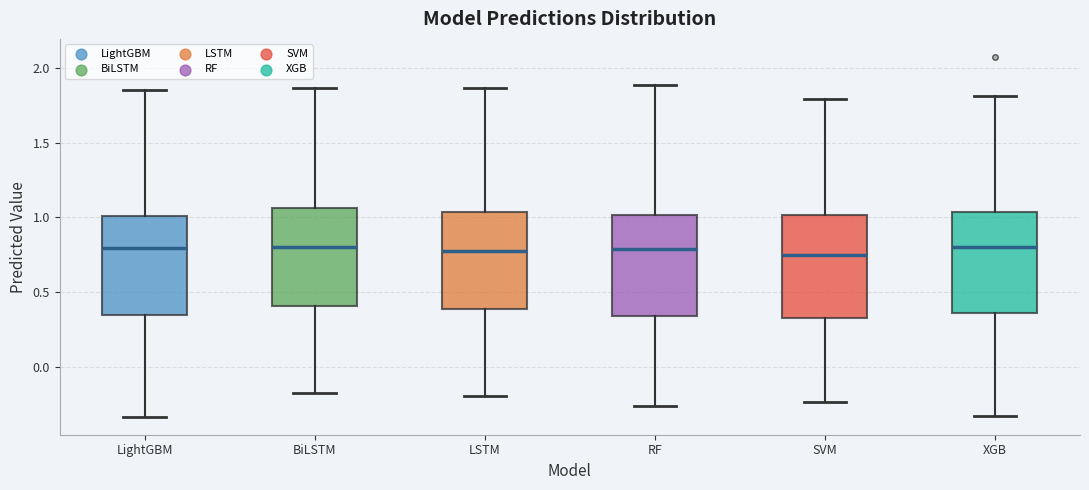

Reading left to right, read every box against the y-axis: the position of its median line, the range the box covers, and the ends of its whiskers. The values are not printed on the chart, so give them approximately, as read against the axis.

LightGBM: median 0.80, box 0.35 to 1.00, whiskers -0.35 to 1.85
BiLSTM: median 0.80, box 0.40 to 1.05, whiskers -0.20 to 1.85
LSTM: median 0.75, box 0.40 to 1.05, whiskers -0.20 to 1.85
RF: median 0.80, box 0.35 to 1.00, whiskers -0.25 to 1.90
SVM: median 0.75, box 0.35 to 1.00, whiskers -0.25 to 1.80
XGB: median 0.80, box 0.35 to 1.05, whiskers -0.35 to 1.80